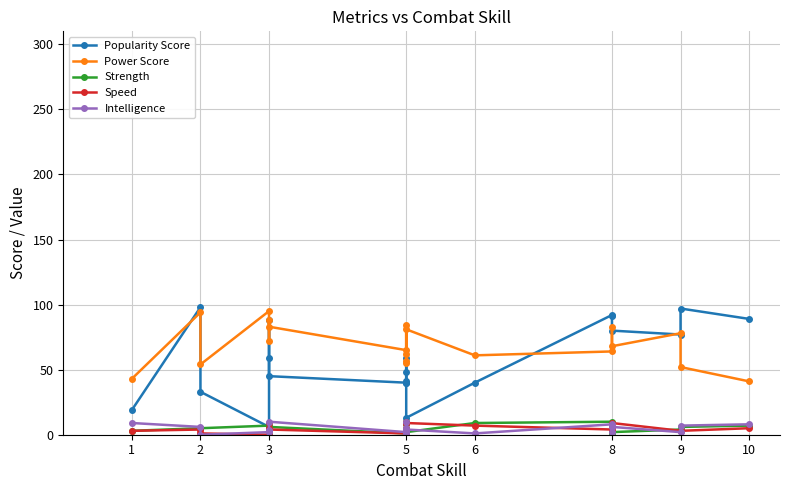

What is the approximate value of Strength at 5, to the nearest 5?

10